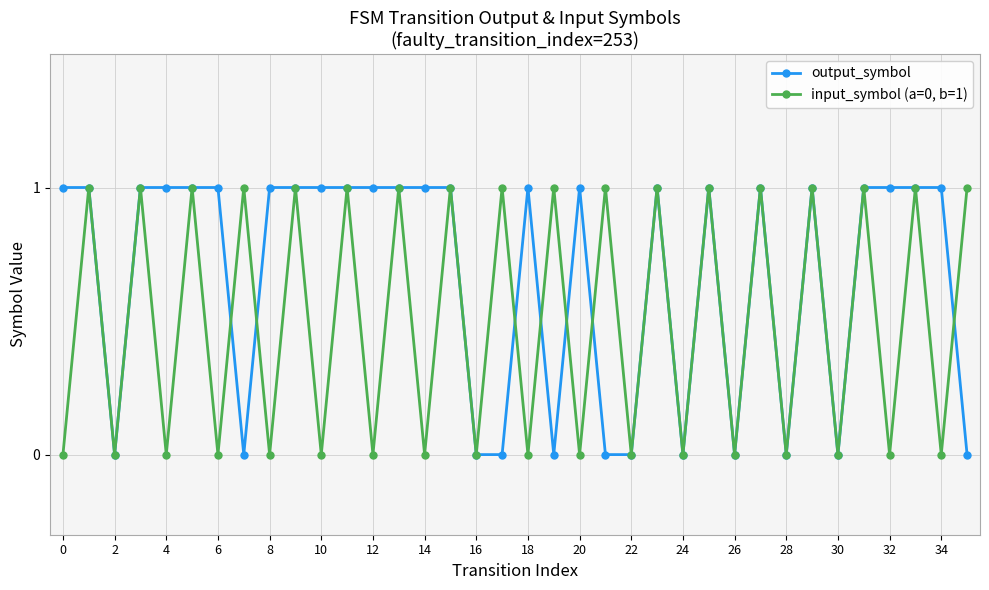

Reading left to right, what are all the values shown in this chart?

output_symbol: 1	1	0	1	1	1	1	0	1	1	1	1	1	1	1	1	0	0	1	0	1	0	0	1	0	1	0	1	0	1	0	1	1	1	1	0
input_symbol (a=0, b=1): 0	1	0	1	0	1	0	1	0	1	0	1	0	1	0	1	0	1	0	1	0	1	0	1	0	1	0	1	0	1	0	1	0	1	0	1